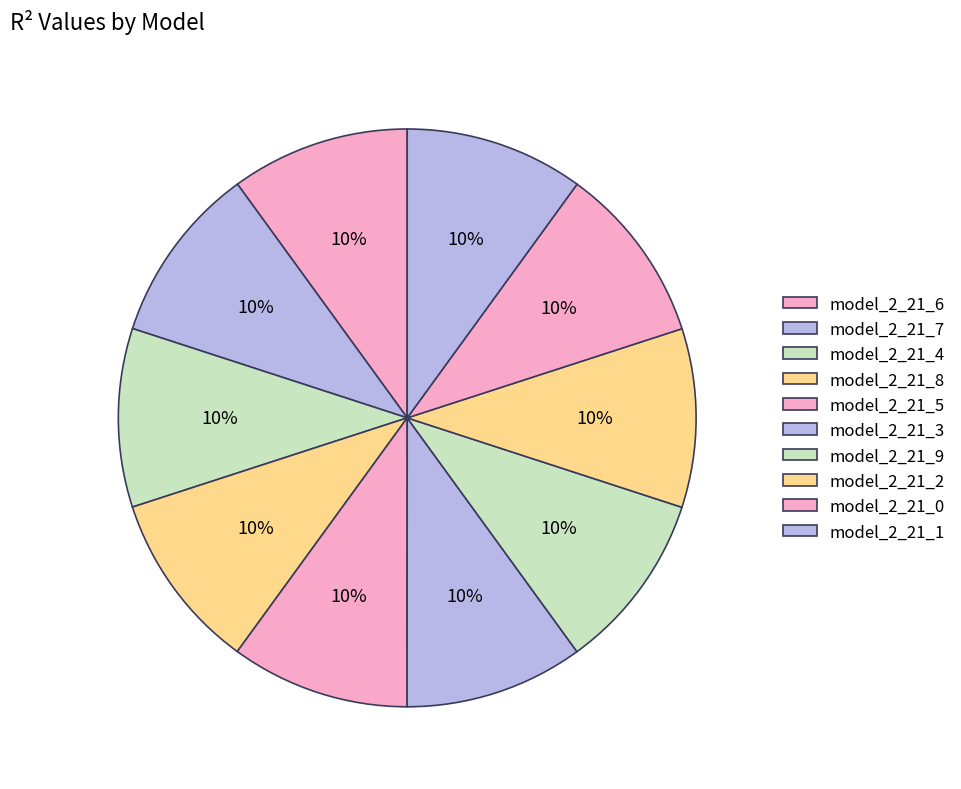

To the nearest percent, what portion does model_2_21_6 represent?

10%